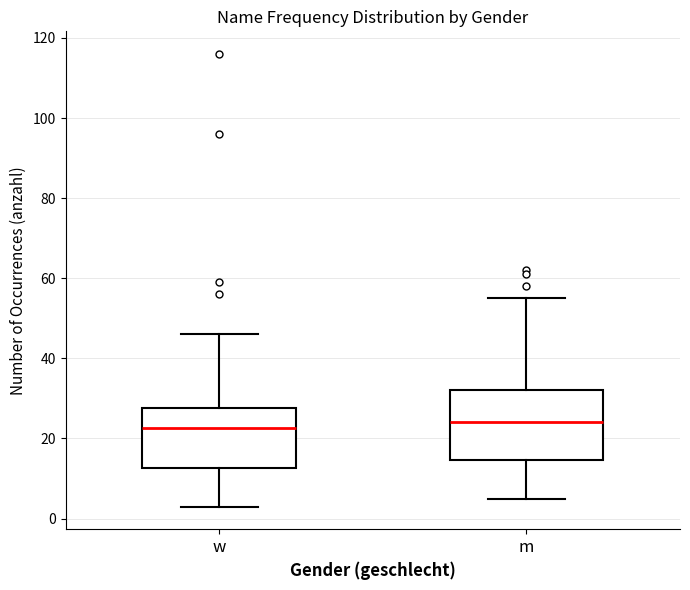

Reading left to right, read every box against the y-axis: the position of its median line, the range the box covers, and the ends of its whiskers. The values are not printed on the chart, so give them approximately, as read against the axis.

w: median 22, box 12 to 28, whiskers 4 to 46
m: median 24, box 14 to 32, whiskers 6 to 56